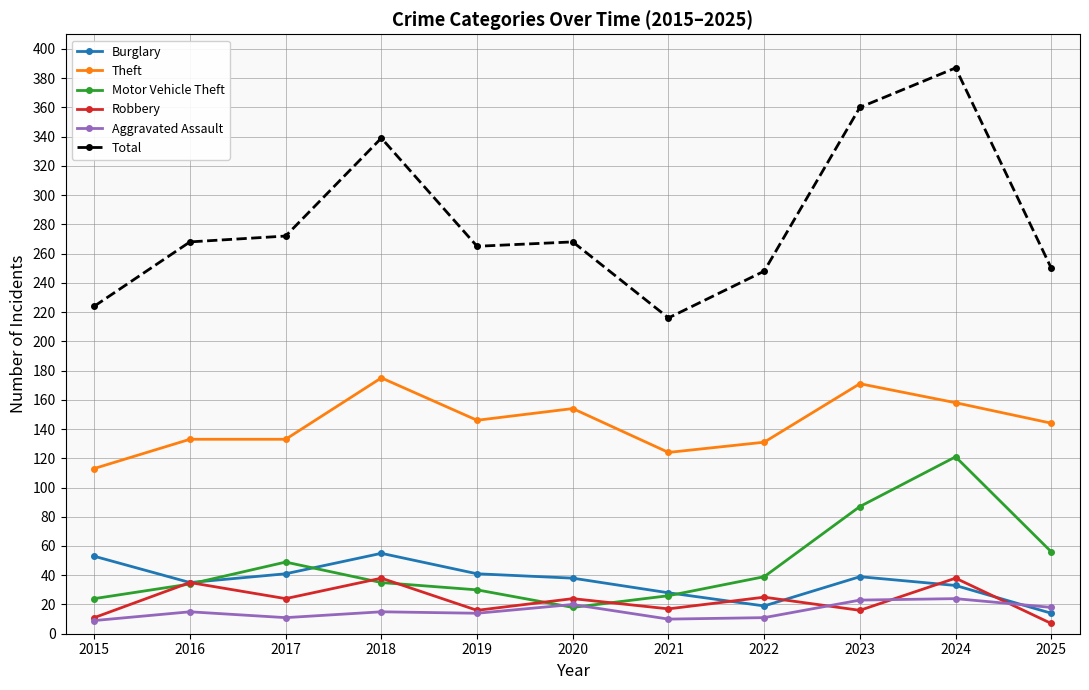

What is the lowest value of the Burglary series?

14